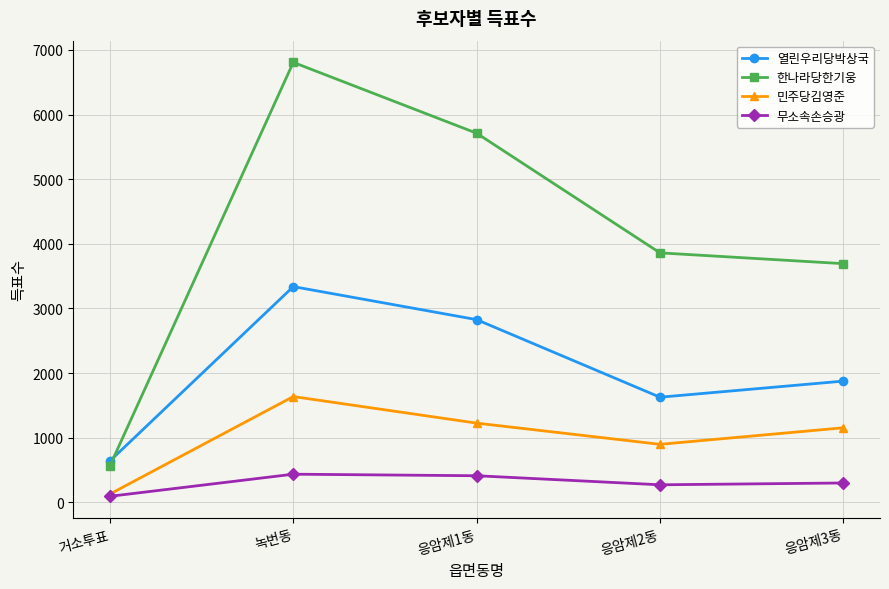

At which category does the chart reach its minimum across all series?

거소투표